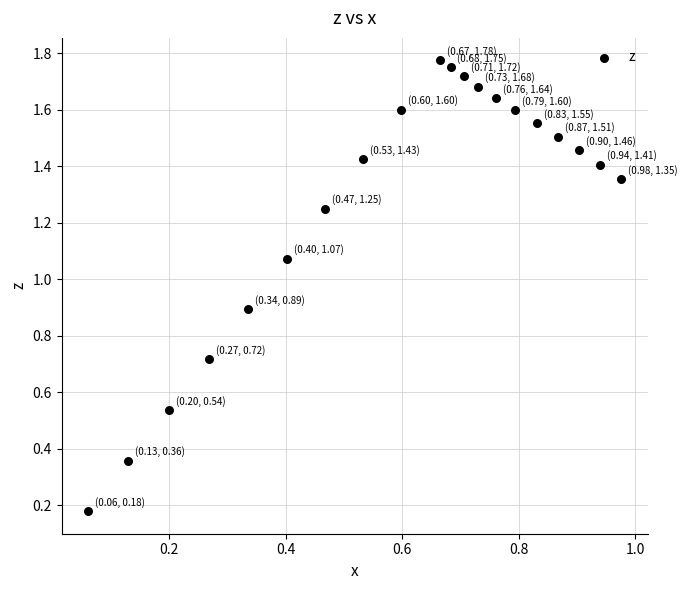

What is the range of X values (max minus min)?

0.9